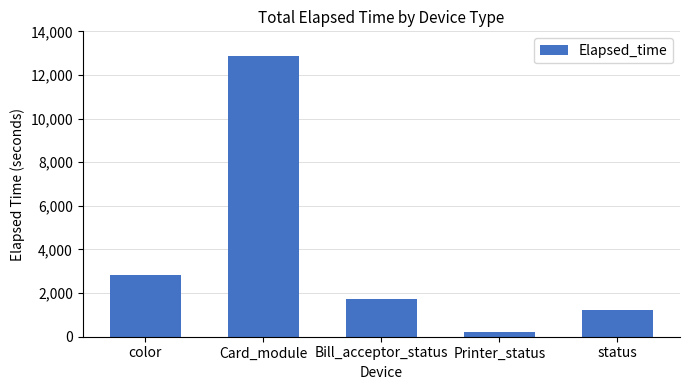

Reading right to left, list all the values displayed in this chart.

1234	210	1739	12891	2847